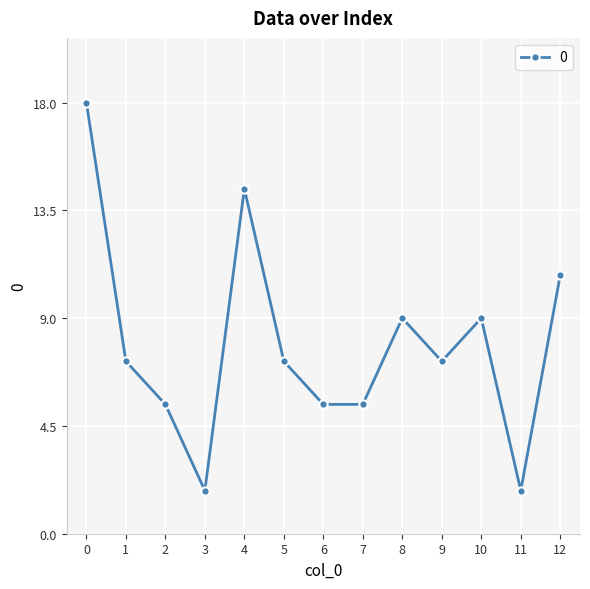

What is the ratio of the value at 10 to the value at 11?

5.0